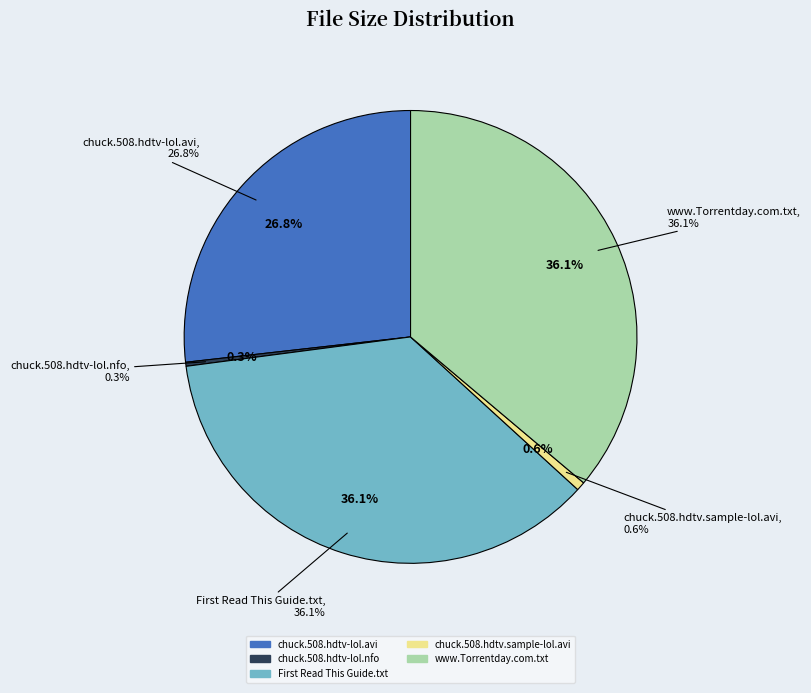

Is there a majority slice in this chart?

No